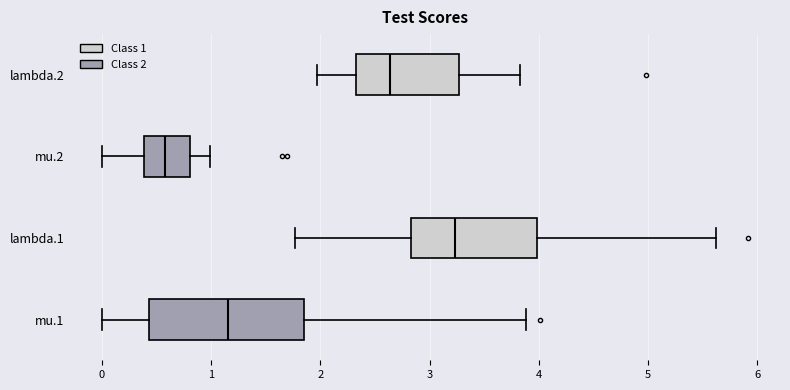

Which box's median line is the furthest to the right?

lambda.1